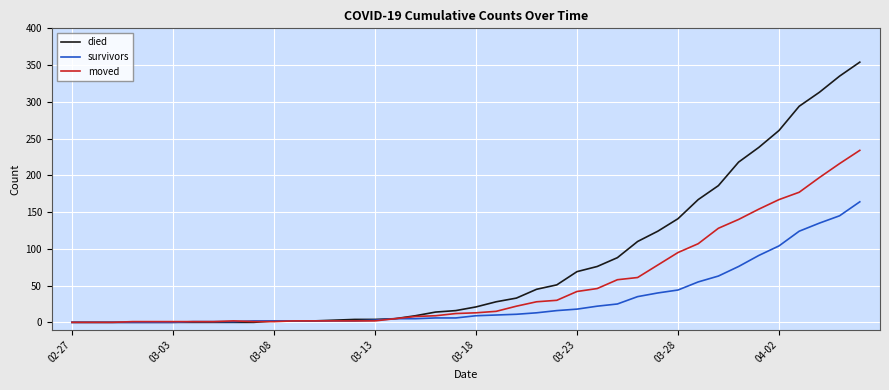

Which series has the largest total across all categories?

died